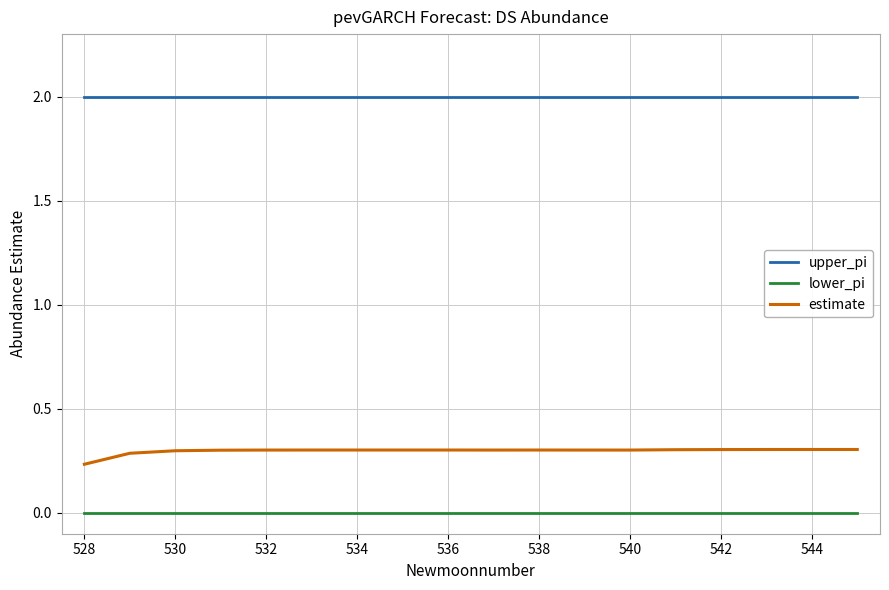

Which series has the largest total across all categories?

upper_pi